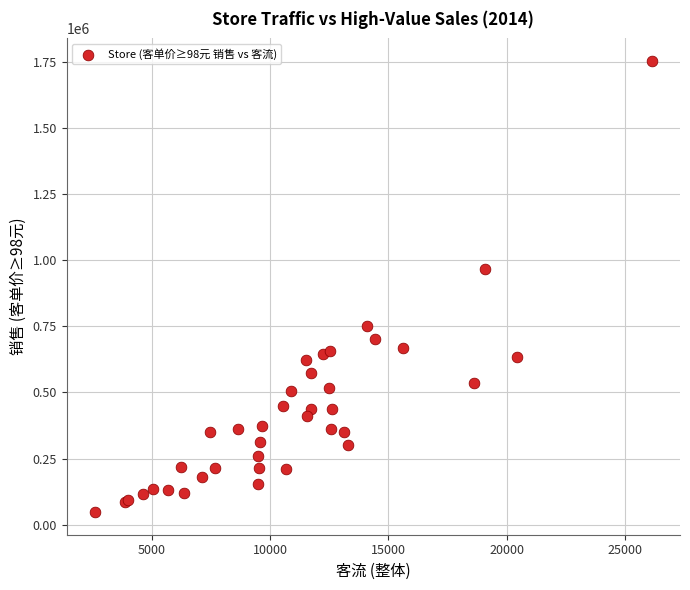

What Y value in the scatter plot is closest to 900471?

968032.8